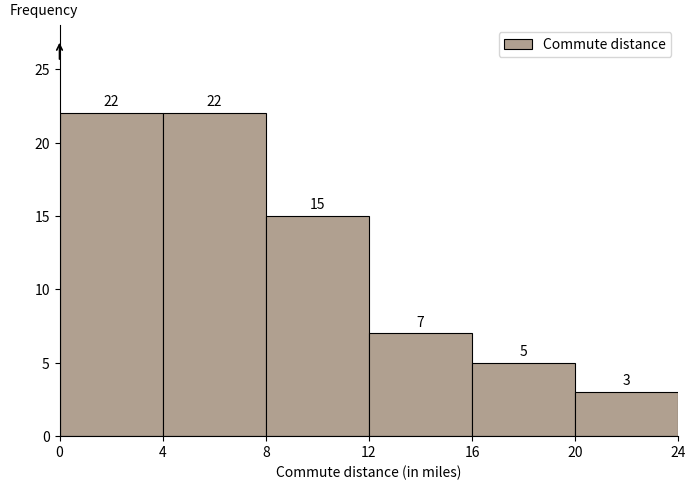

What is the height of the bar covering 8 to 12 on the x-axis?

15